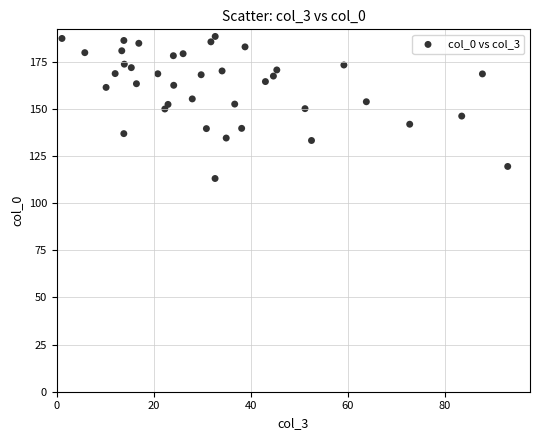

What is the range of Y values (max minus min)?

75.3